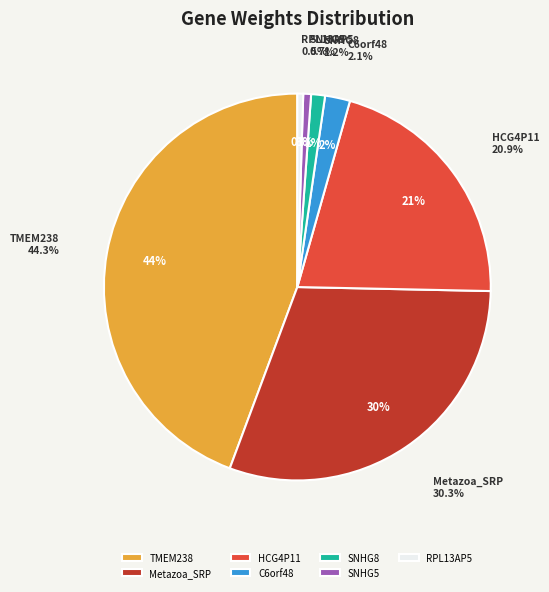

What percentage is the C6orf48 slice, to the nearest percent?

2%